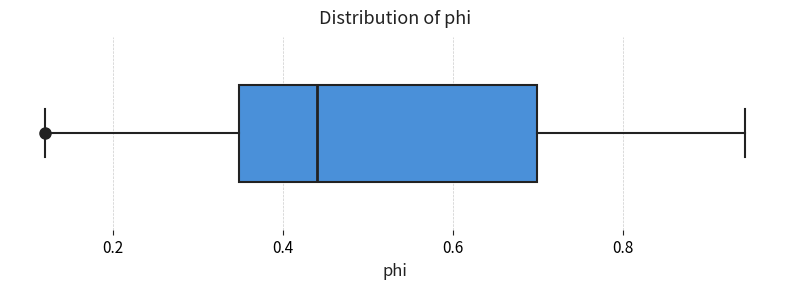

Transcribe this box plot: give where the median line is, the range the box spans, and where the two whiskers end, as read against the x-axis. The values are not printed on the chart, so give them approximately, as read against the axis.

median 0.44, box 0.34 to 0.70, whiskers 0.12 to 0.94